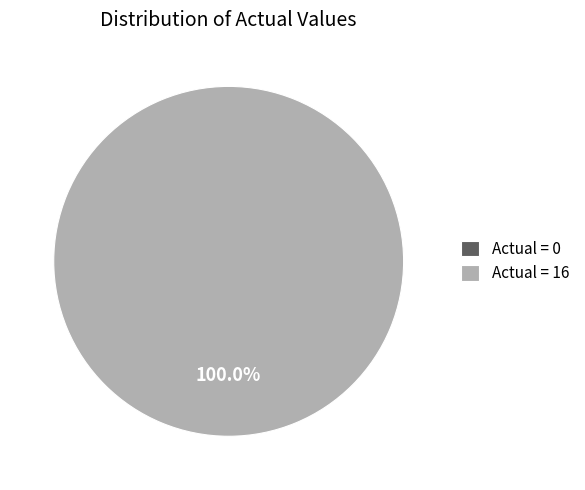

What is the majority slice?

Actual = 16